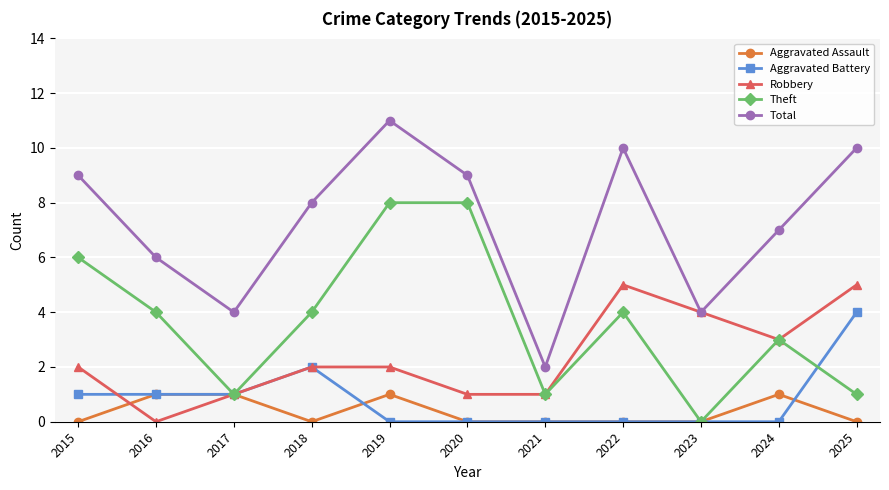

Reading left to right, transcribe all the data shown in this chart.

Aggravated Assault: 2015=0	2016=1	2017=1	2018=0	2019=1	2020=0	2021=0	2022=0	2023=0	2024=1	2025=0
Aggravated Battery: 2015=1	2016=1	2017=1	2018=2	2019=0	2020=0	2021=0	2022=0	2023=0	2024=0	2025=4
Robbery: 2015=2	2016=0	2017=1	2018=2	2019=2	2020=1	2021=1	2022=5	2023=4	2024=3	2025=5
Theft: 2015=6	2016=4	2017=1	2018=4	2019=8	2020=8	2021=1	2022=4	2023=0	2024=3	2025=1
Total: 2015=9	2016=6	2017=4	2018=8	2019=11	2020=9	2021=2	2022=10	2023=4	2024=7	2025=10